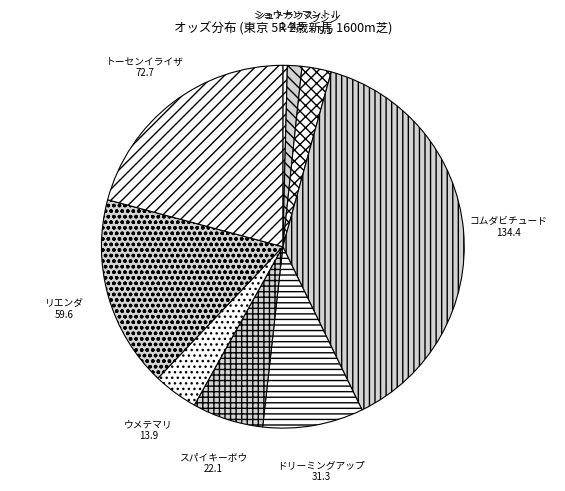

Combined, do シュトラウス and ブシン account for over 50%?

No